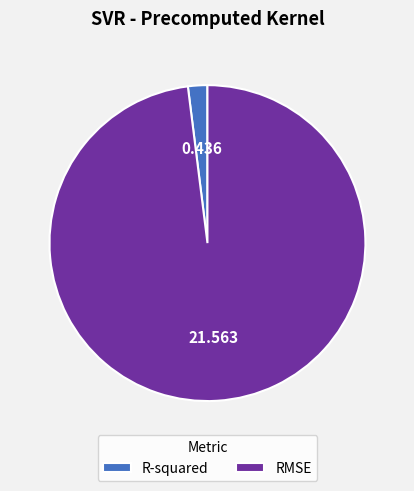

True or false: RMSE accounts for 93% of the total.

False